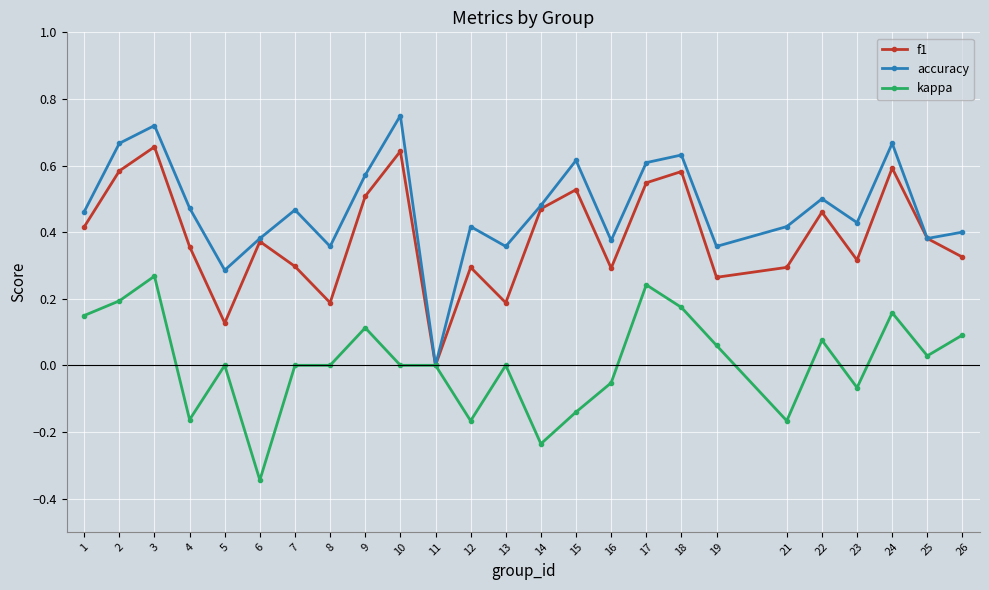

At which label does kappa reach its minimum?

6